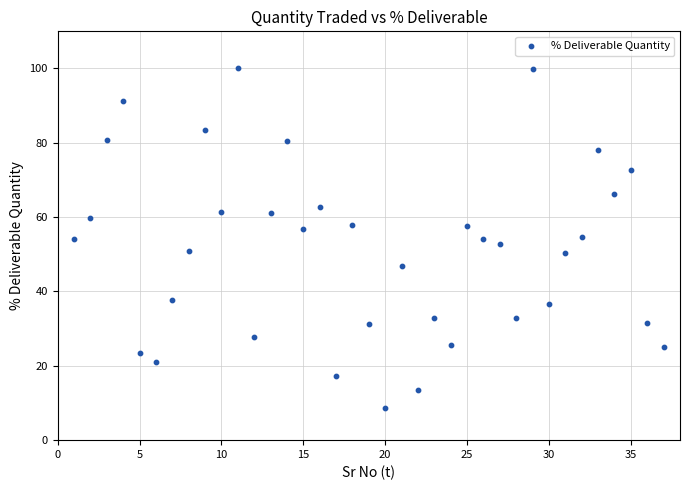

What is the range of X values (max minus min)?

36.0